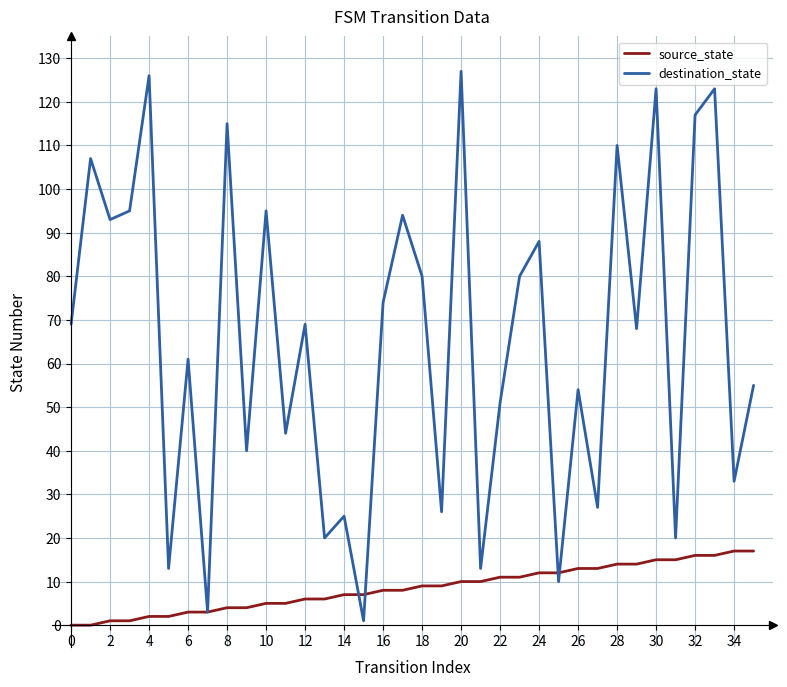

Rank the series by their maximum value, from highest to lowest.

destination_state, source_state